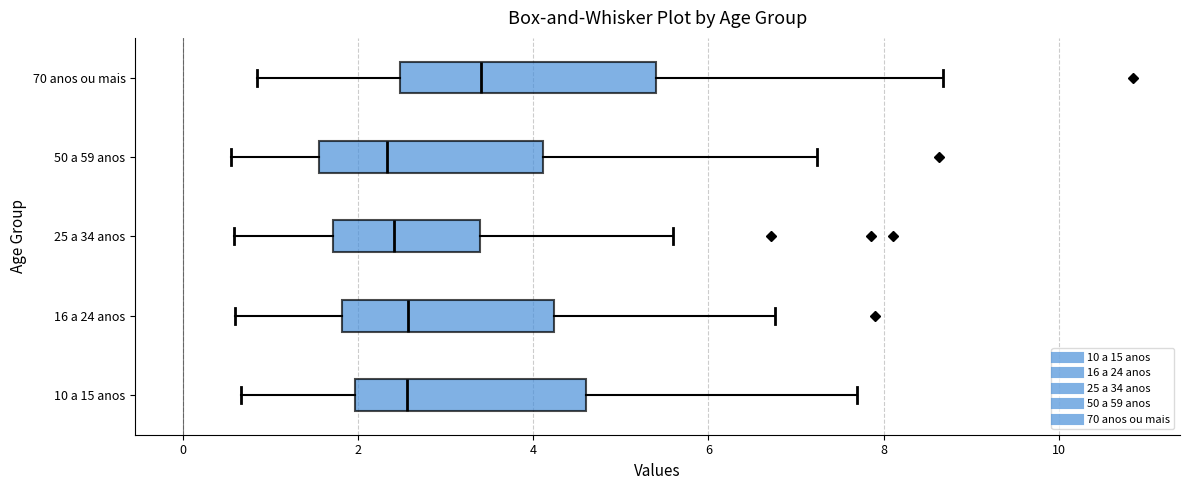

Reading bottom to top, transcribe this box plot: for each box, give where its median line is, the range the box spans, and where its two whiskers end, as read against the x-axis. The values are not printed on the chart, so give them approximately, as read against the axis.

10 a 15 anos: median 2.6, box 2.0 to 4.6, whiskers 0.6 to 7.8
16 a 24 anos: median 2.6, box 1.8 to 4.2, whiskers 0.6 to 6.8
25 a 34 anos: median 2.4, box 1.8 to 3.4, whiskers 0.6 to 5.6
50 a 59 anos: median 2.4, box 1.6 to 4.2, whiskers 0.6 to 7.2
70 anos ou mais: median 3.4, box 2.4 to 5.4, whiskers 0.8 to 8.6